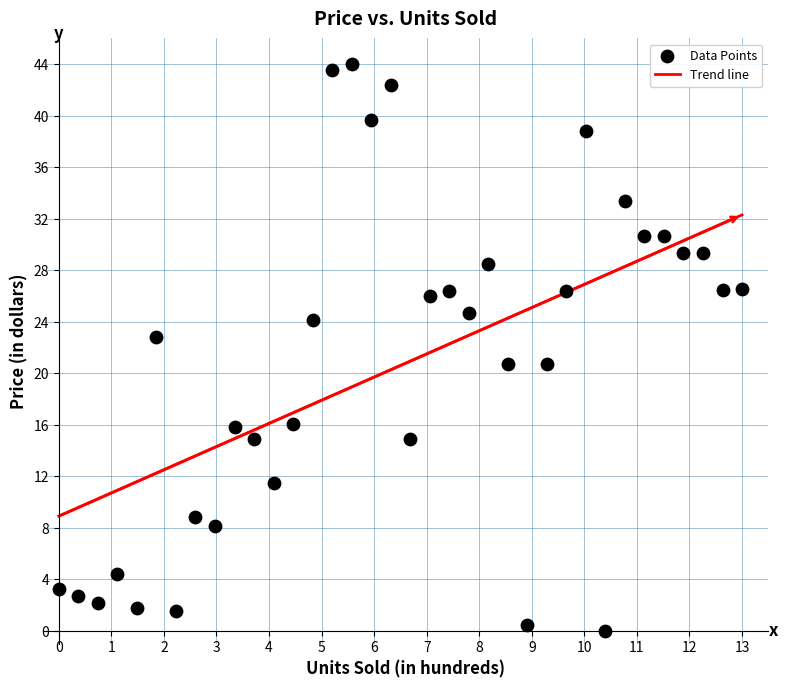

What is the range of Y values (max minus min)?

44.0